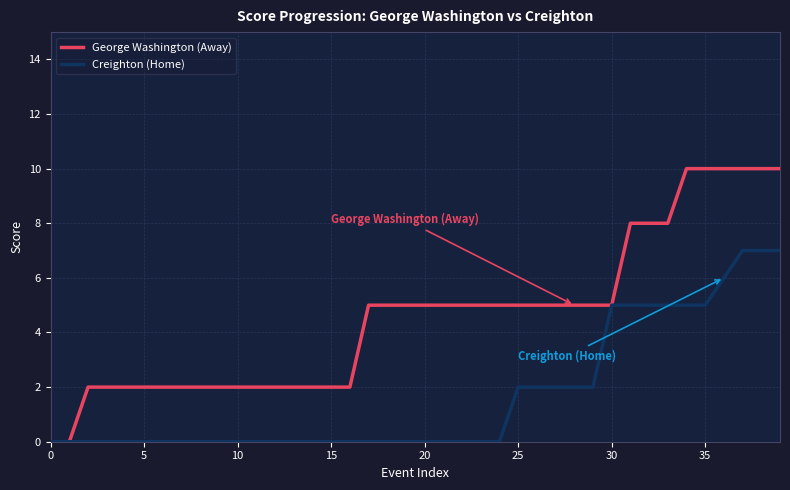

What are all the series names shown in the legend?

George Washington (Away), Creighton (Home)